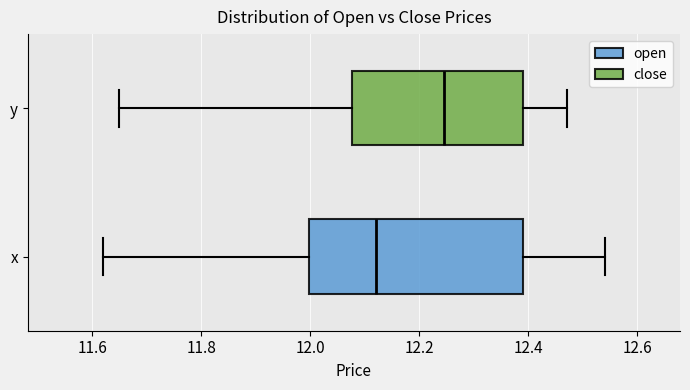

Where does the left whisker of the box for x end on the x-axis? The values are not printed on the chart, so give them approximately, as read against the axis.

11.62